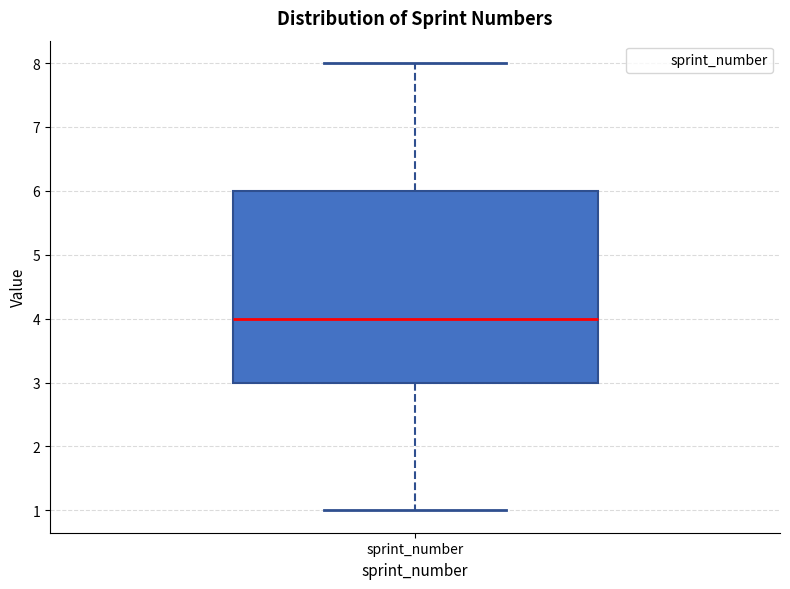

Read this box plot against the y-axis: the position of the median line, the range covered by the box, and the ends of both whiskers. The values are not printed on the chart, so give them approximately, as read against the axis.

median 4, box 3 to 6, whiskers 1 to 8